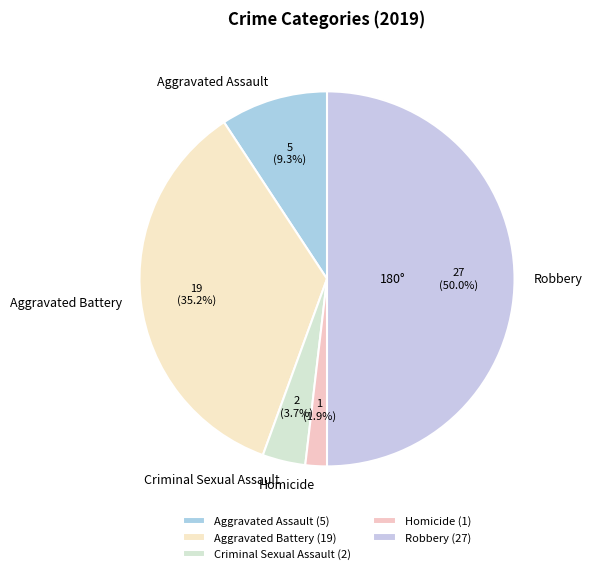

To the nearest percent, what percentage of the pie is Criminal Sexual Assault?

4%